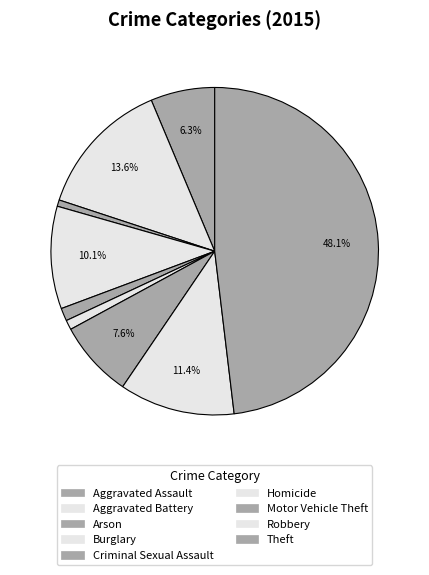

How many slices are in this pie chart?

9